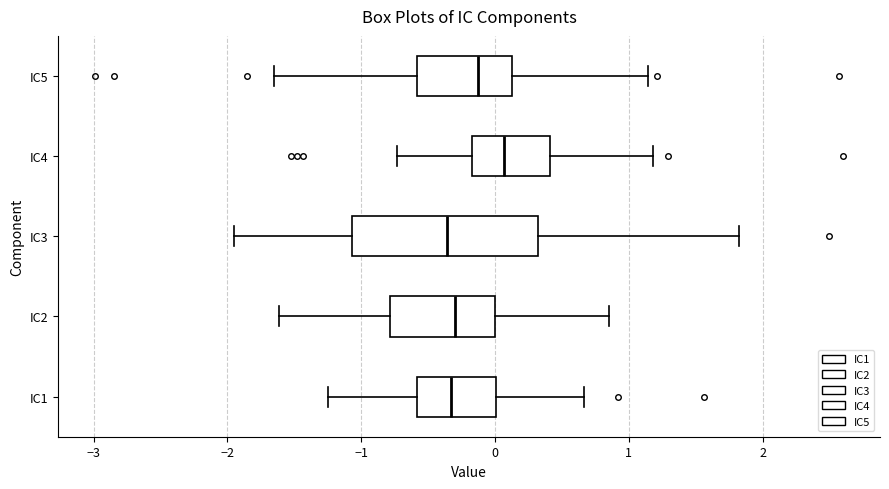

Reading bottom to top, transcribe this box plot: for each box, give where its median line is, the range the box spans, and where its two whiskers end, as read against the x-axis. The values are not printed on the chart, so give them approximately, as read against the axis.

IC1: median -0.3, box -0.6 to 0.0, whiskers -1.2 to 0.7
IC2: median -0.3, box -0.8 to 0.0, whiskers -1.6 to 0.9
IC3: median -0.4, box -1.1 to 0.3, whiskers -2.0 to 1.8
IC4: median 0.1, box -0.2 to 0.4, whiskers -0.7 to 1.2
IC5: median -0.1, box -0.6 to 0.1, whiskers -1.6 to 1.1